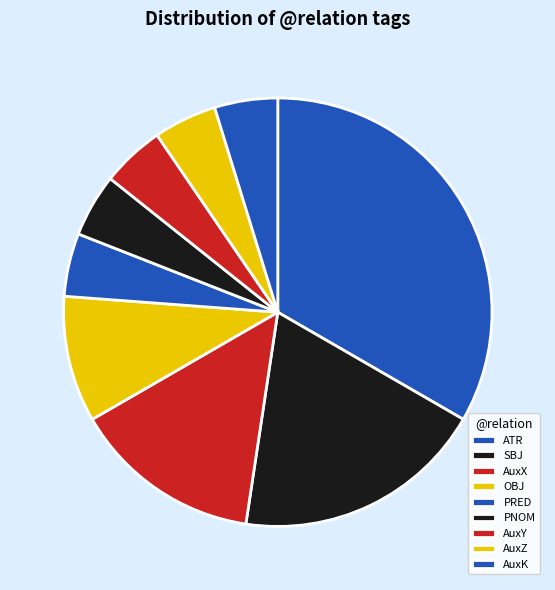

How many segments does this pie chart have?

9